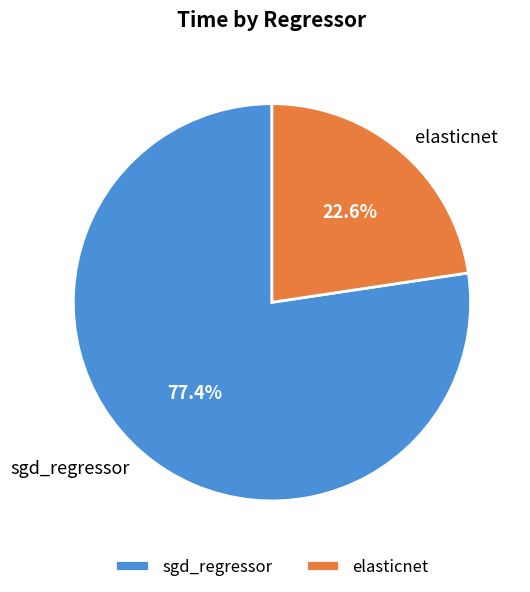

To the nearest percent, what percentage of the pie is sgd_regressor?

77%